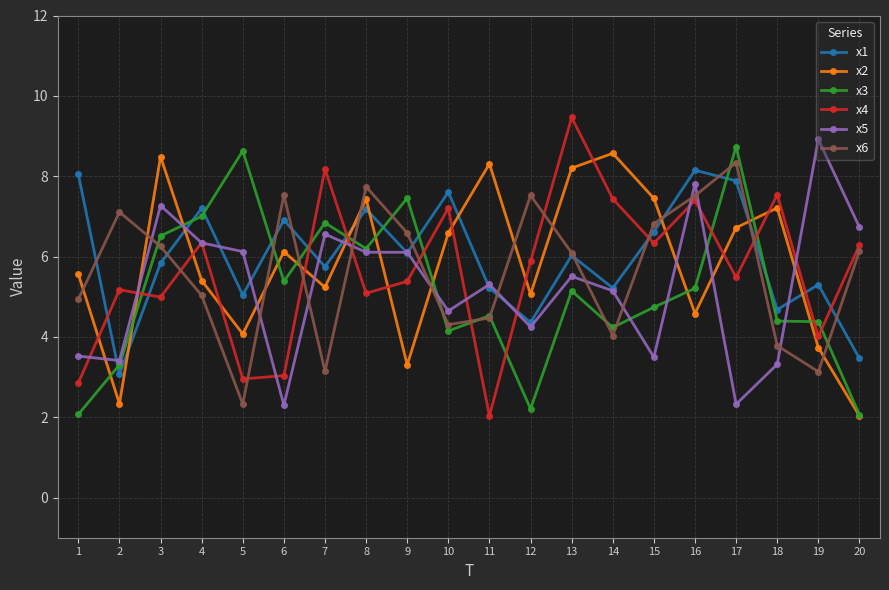

Reading right to left, extract all data points from this chart.

x1: 3.5	5.3	4.7	7.9	8.1	6.6	5.2	6.0	4.4	5.2	7.6	6.1	7.2	5.7	6.9	5.0	7.2	5.8	3.1	8.0
x2: 2.0	3.7	7.2	6.7	4.6	7.4	8.6	8.2	5.1	8.3	6.6	3.3	7.4	5.2	6.1	4.1	5.4	8.5	2.3	5.6
x3: 2.1	4.4	4.4	8.7	5.2	4.7	4.2	5.1	2.2	4.5	4.1	7.5	6.2	6.8	5.4	8.6	7.0	6.5	3.3	2.1
x4: 6.3	4.0	7.5	5.5	7.4	6.3	7.4	9.5	5.9	2.0	7.2	5.4	5.1	8.2	3.0	3.0	6.3	5.0	5.2	2.9
x5: 6.7	8.9	3.3	2.3	7.8	3.5	5.1	5.5	4.2	5.3	4.6	6.1	6.1	6.6	2.3	6.1	6.3	7.3	3.4	3.5
x6: 6.1	3.1	3.8	8.3	7.5	6.8	4.0	6.1	7.5	4.5	4.3	6.6	7.7	3.1	7.5	2.3	5.0	6.3	7.1	4.9